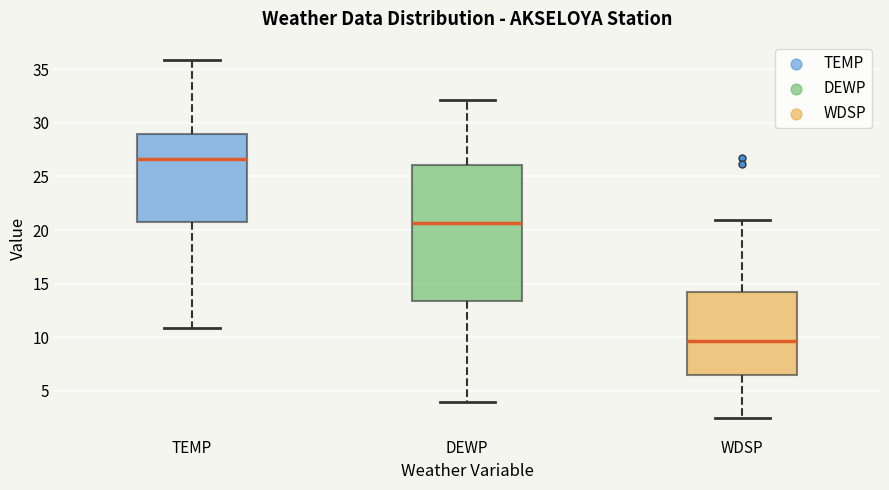

Which box is the tallest, from its lower edge to its upper edge?

DEWP